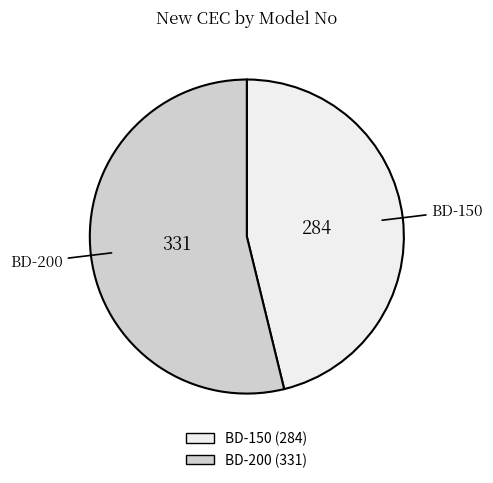

Rank the categories by value from highest to lowest.

BD-200, BD-150